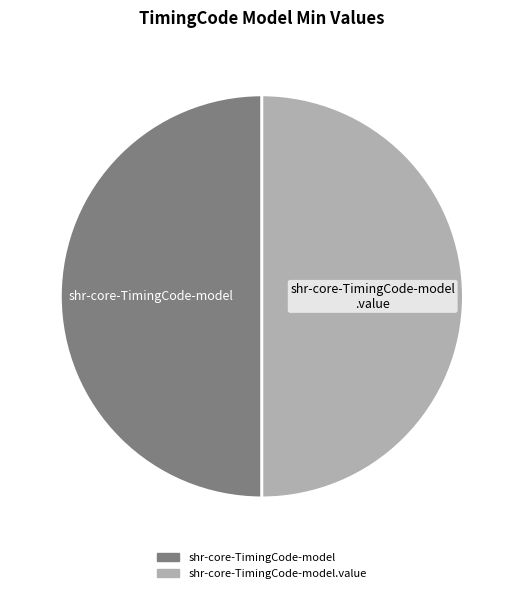

True or false: shr-core-TimingCode-model accounts for 50% of the total.

True